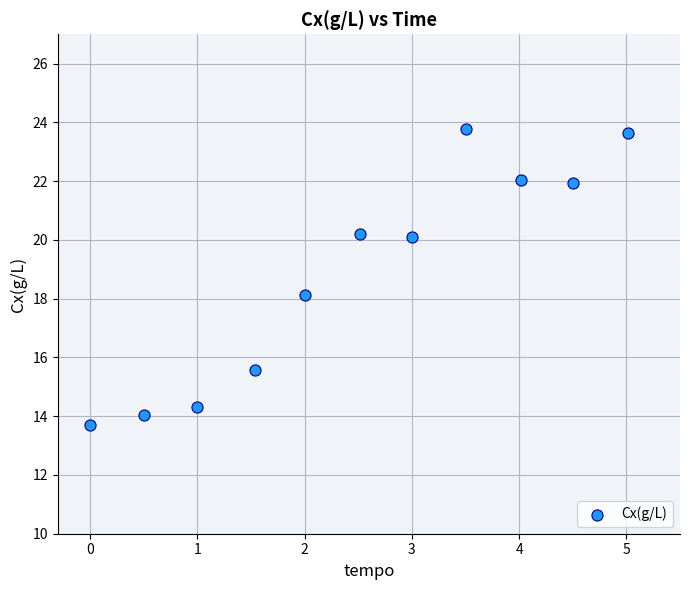

What is the range of X values (max minus min)?

5.0